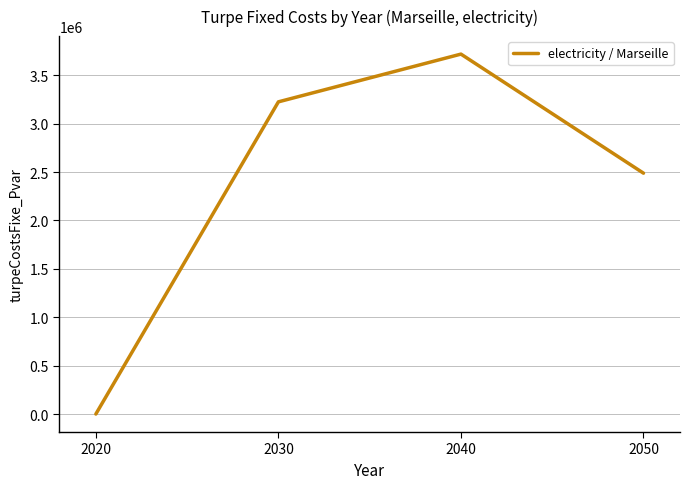

The chart shows a value of -2576606.1 at 2020. True or false?

False